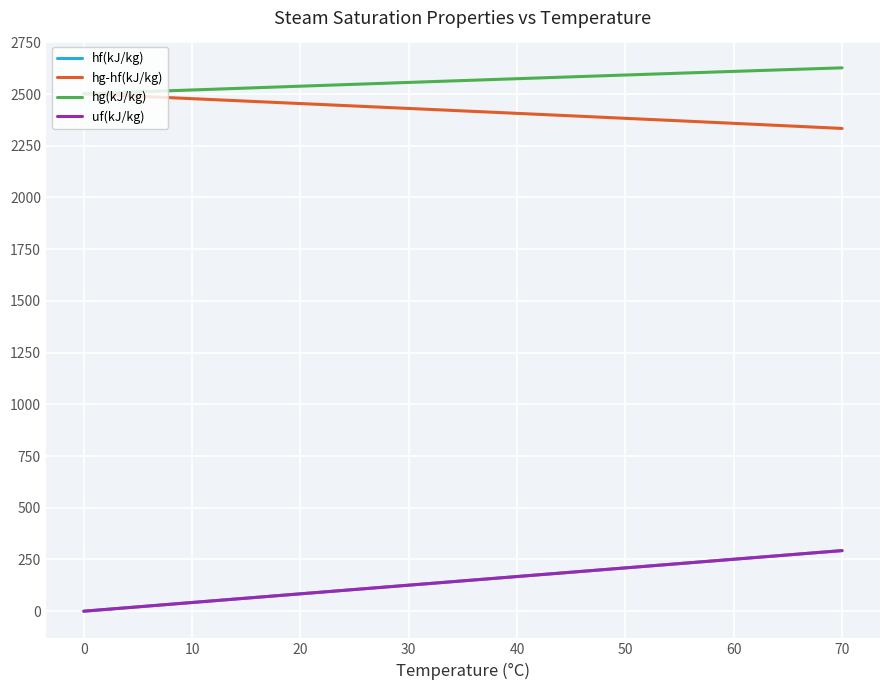

How many values in uf(kJ/kg) are above zero?

39